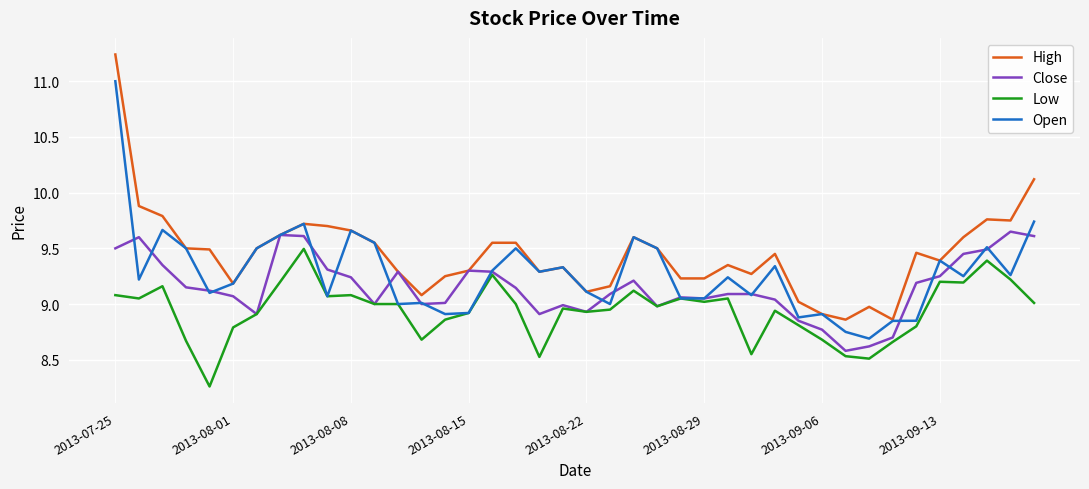

True or false: High and Low cross at least once.

False